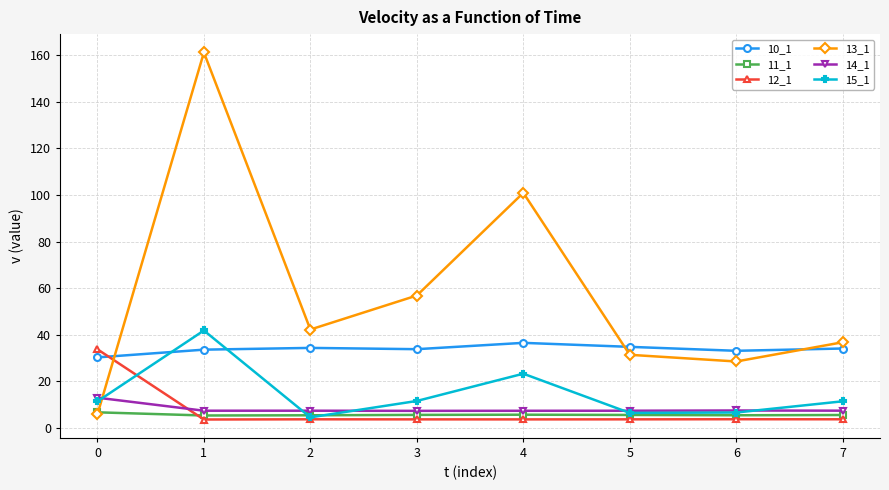

What is the difference between the 10_1 values at 0 and 3?

3.5